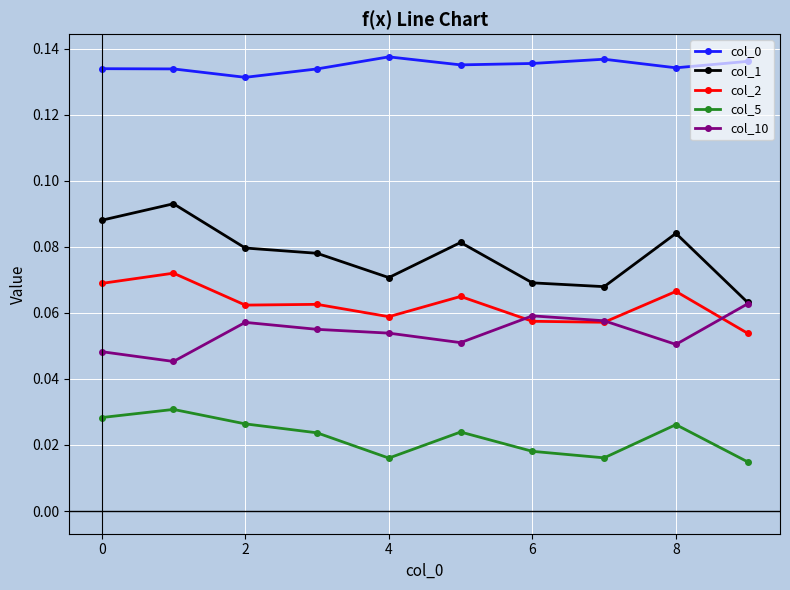

Does the chart have visible grid lines?

Yes